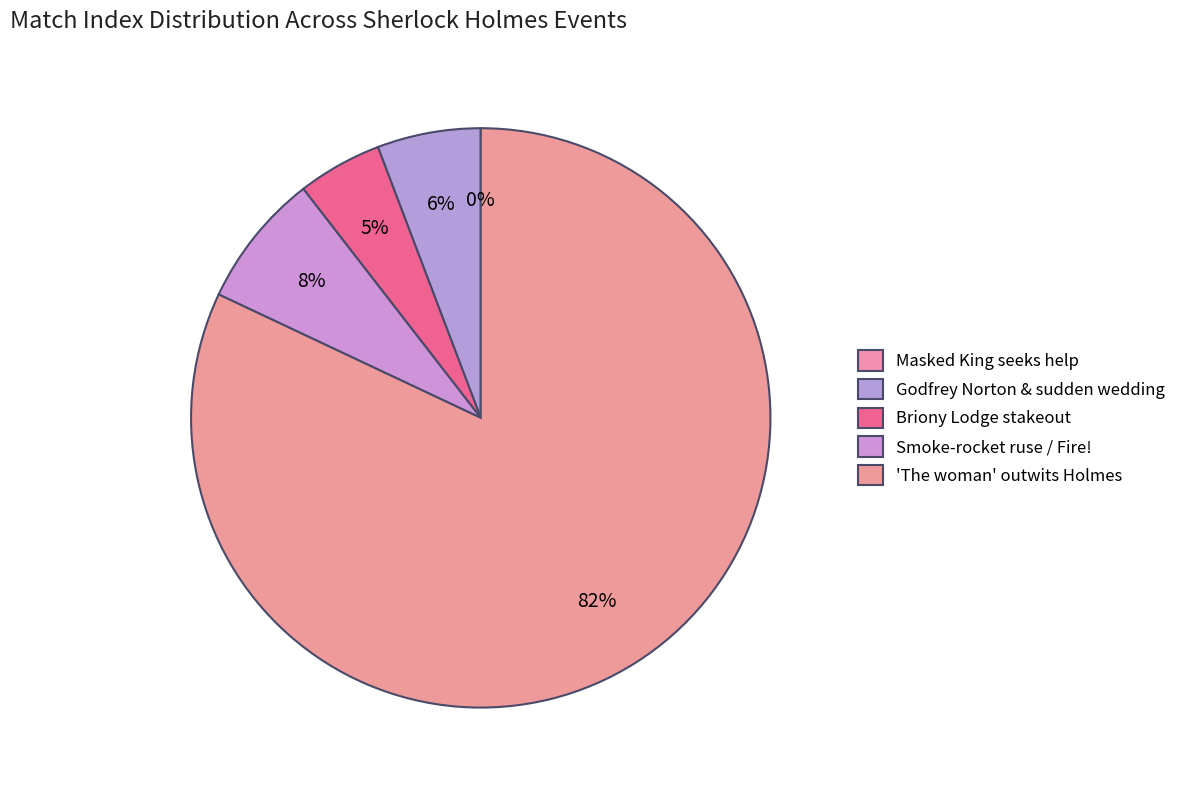

What is the smallest slice in the pie chart?

Masked King seeks help